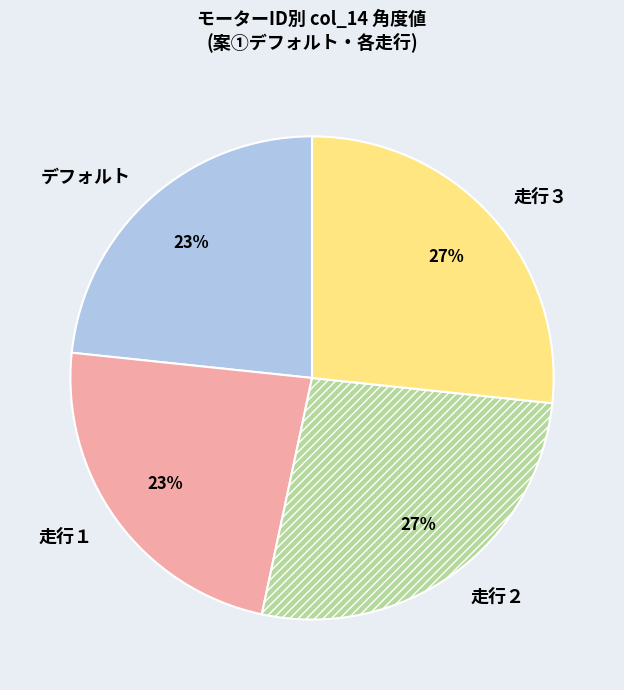

Which has a higher value, 走行３ or 走行１?

走行３